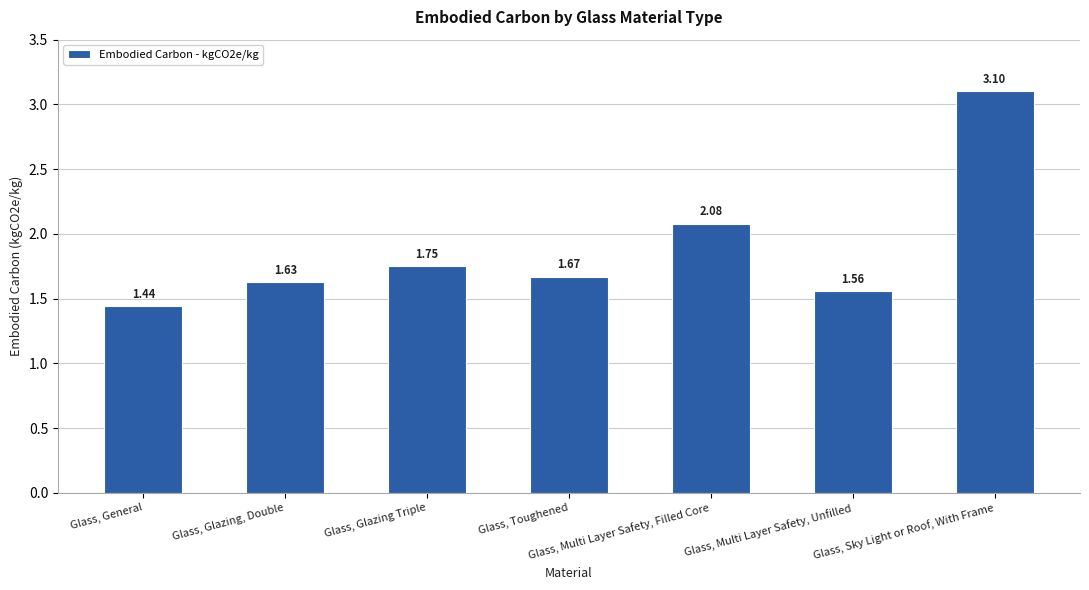

Rank the categories by value from highest to lowest.

Glass, Sky Light or Roof, With Frame, Glass, Multi Layer Safety, Filled Core, Glass, Glazing Triple, Glass, Toughened, Glass, Glazing, Double, Glass, Multi Layer Safety, Unfilled, Glass, General